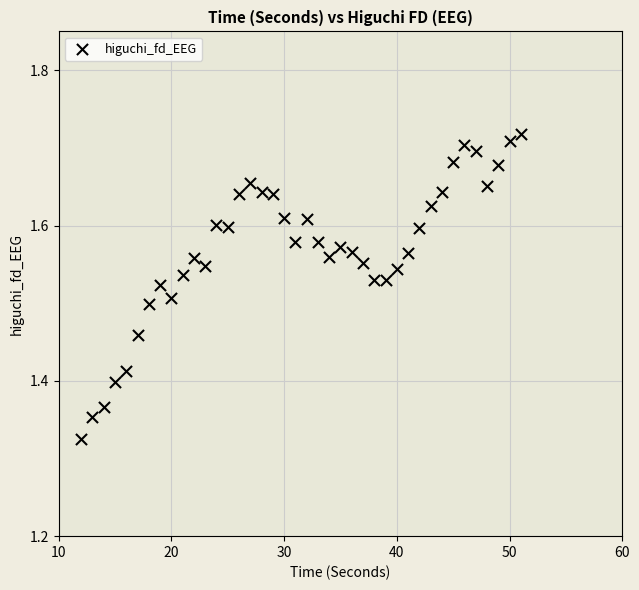

What is the range of X values (max minus min)?

39.0